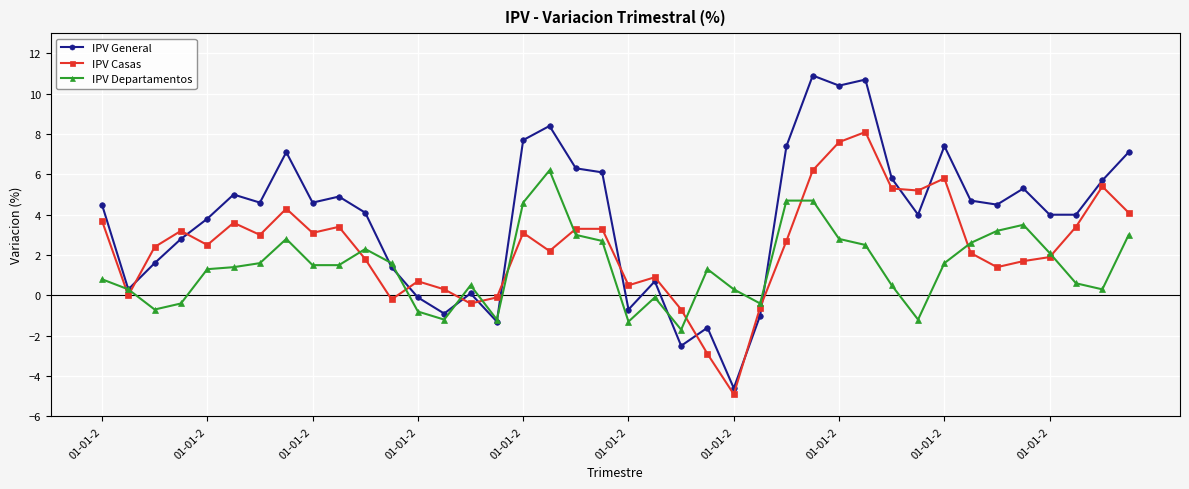

What is the value of the IPV General point at the 3rd from the left?

1.6